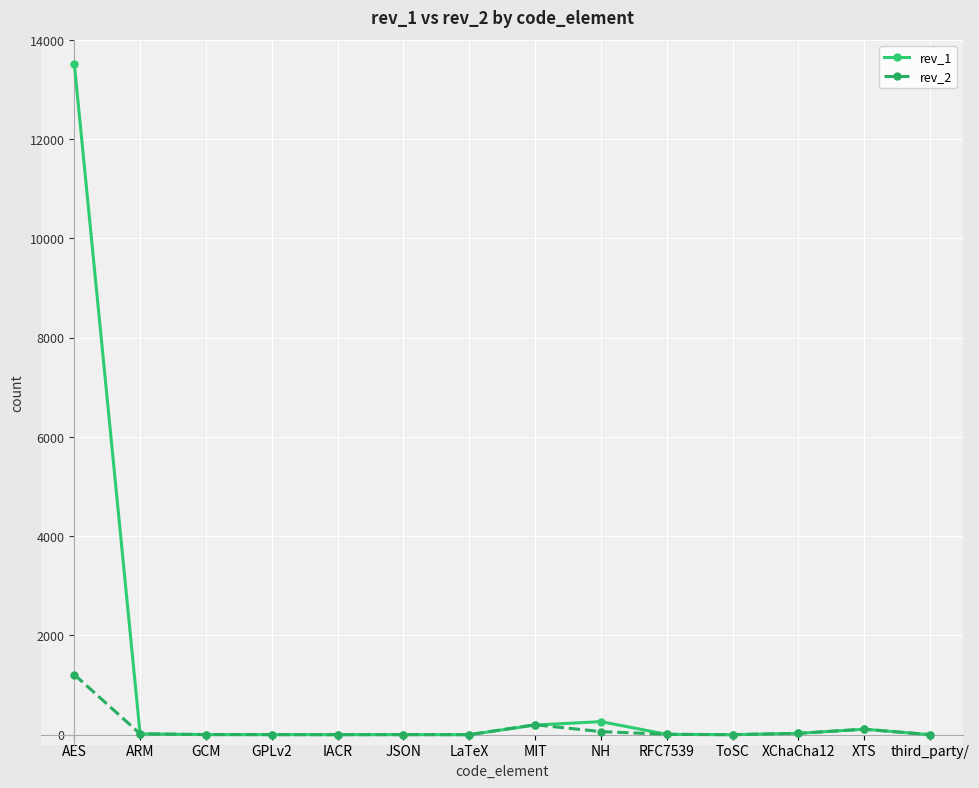

What is the maximum value shown in the chart?

13524